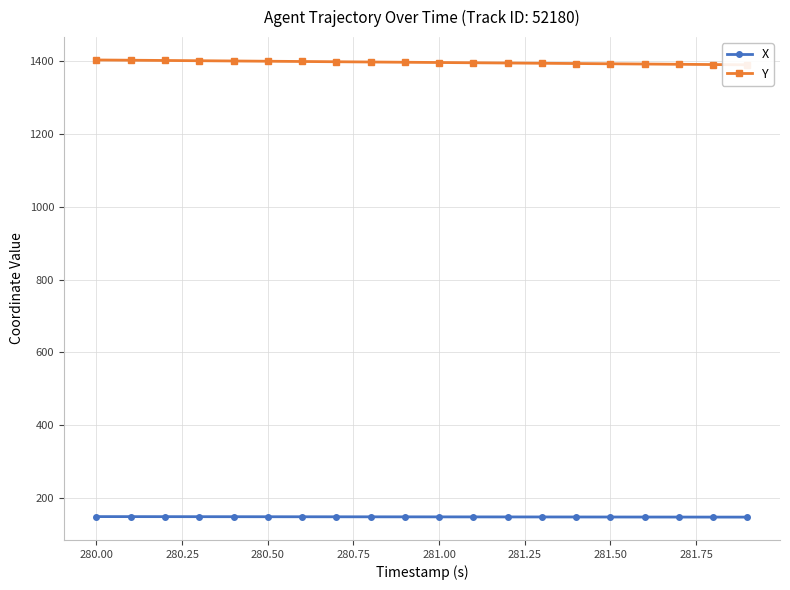

What is the highest value of the X series?

148.9